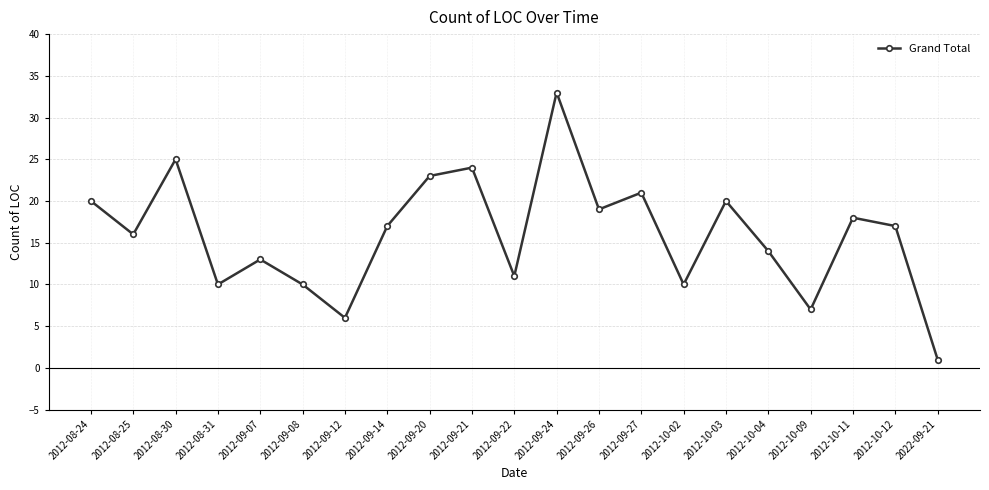

Reading left to right, transcribe all the data shown in this chart.

2012-08-24=20	2012-08-25=16	2012-08-30=25	2012-08-31=10	2012-09-07=13	2012-09-08=10	2012-09-12=6	2012-09-14=17	2012-09-20=23	2012-09-21=24	2012-09-22=11	2012-09-24=33	2012-09-26=19	2012-09-27=21	2012-10-02=10	2012-10-03=20	2012-10-04=14	2012-10-09=7	2012-10-11=18	2012-10-12=17	2022-09-21=1